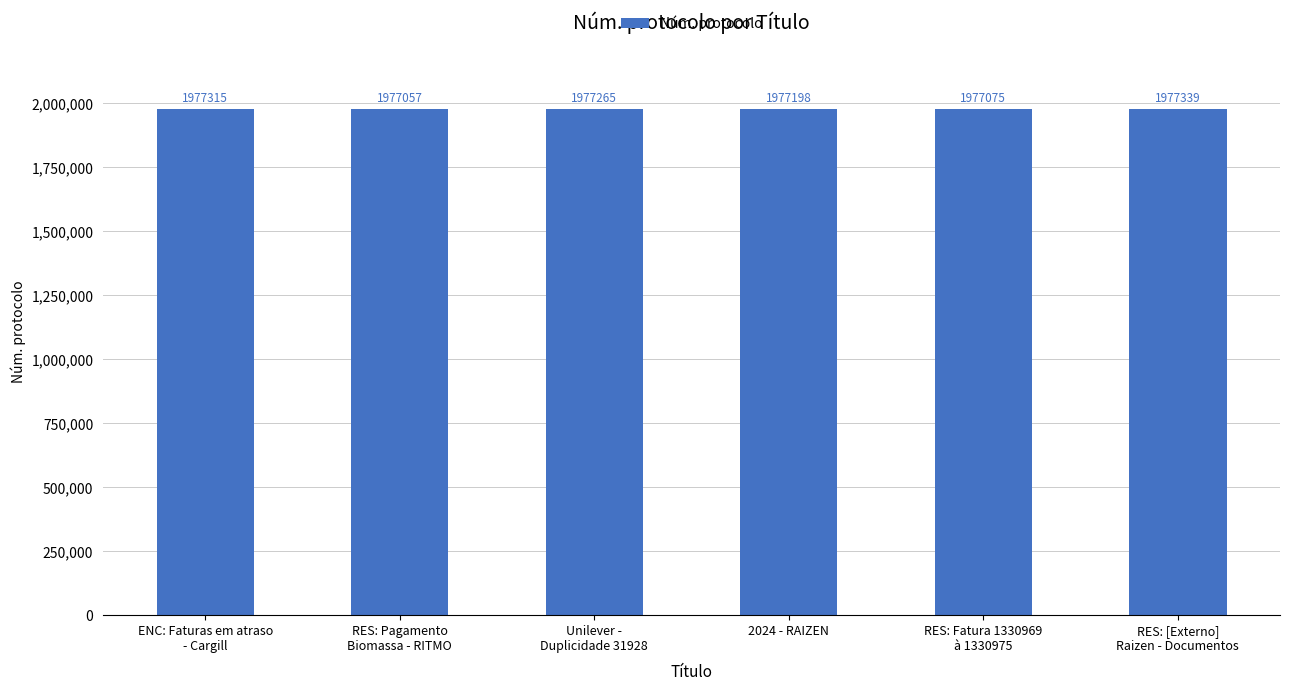

Are the bars horizontal?

No